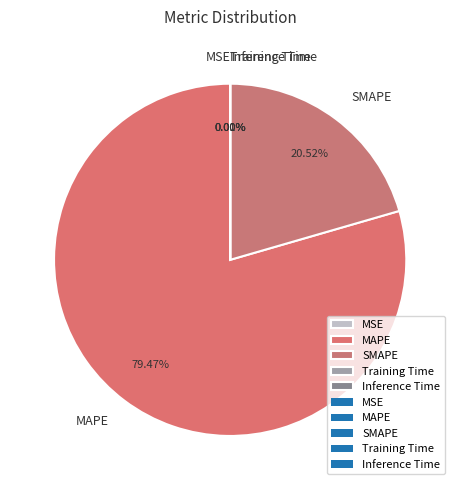

What is the ratio of the value at MAPE to the value at SMAPE?

3.9